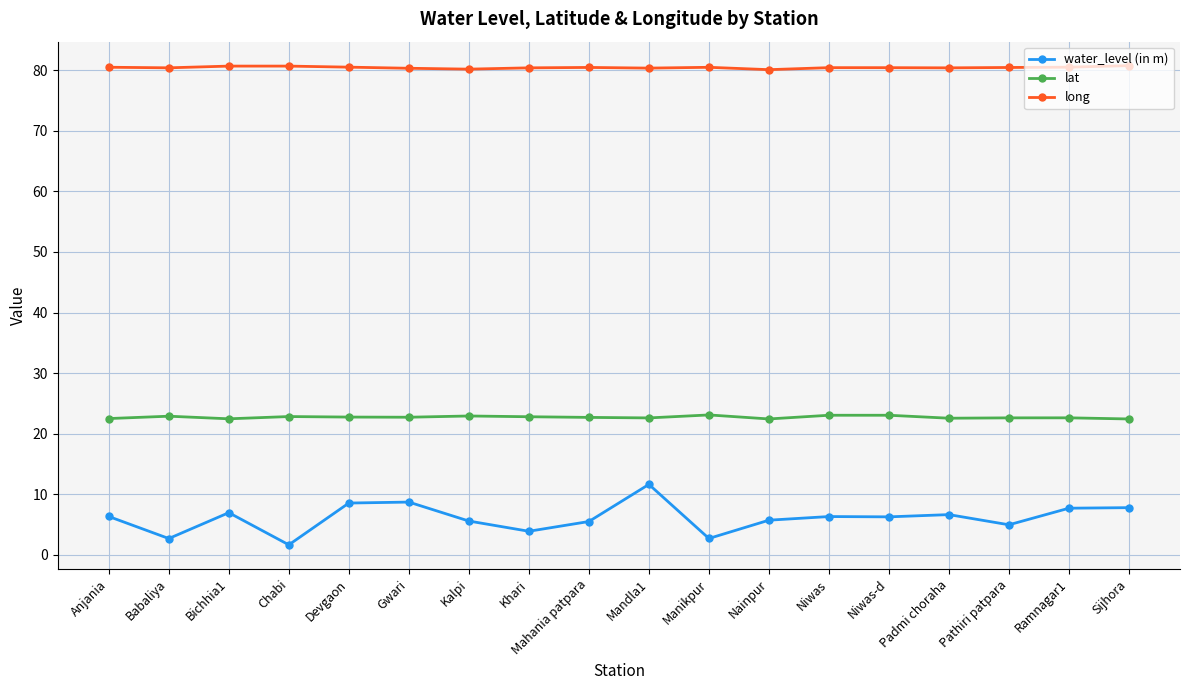

What is the spread (max minus min) of values at Mahania patpara?

75.0